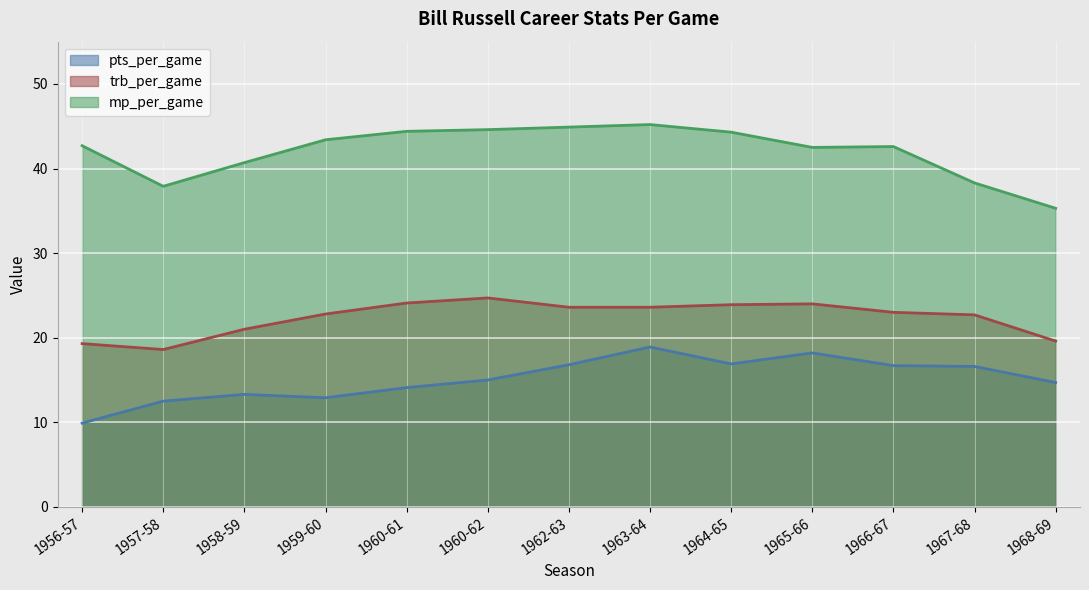

What is the difference between the maximum and minimum values in the mp_per_game series?

9.9